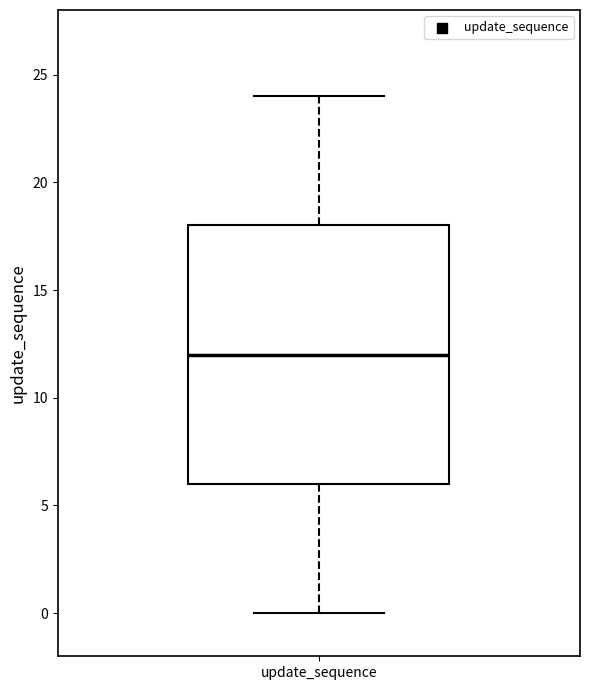

Where does the median line of the box for update_sequence sit on the y-axis? The values are not printed on the chart, so give them approximately, as read against the axis.

12